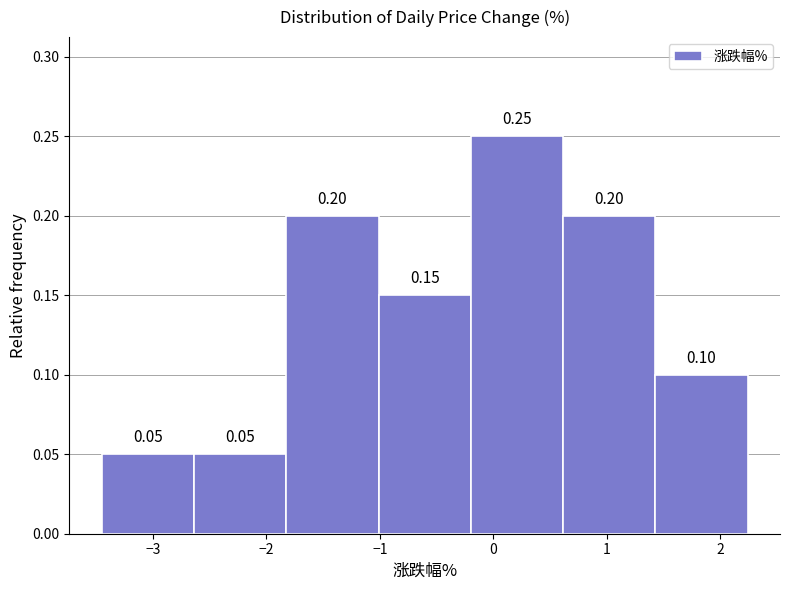

What is the height of the bar covering -3.4 to -2.6 on the x-axis? The bar edges are not printed on the chart, so give them approximately, as read against the axis.

0.05